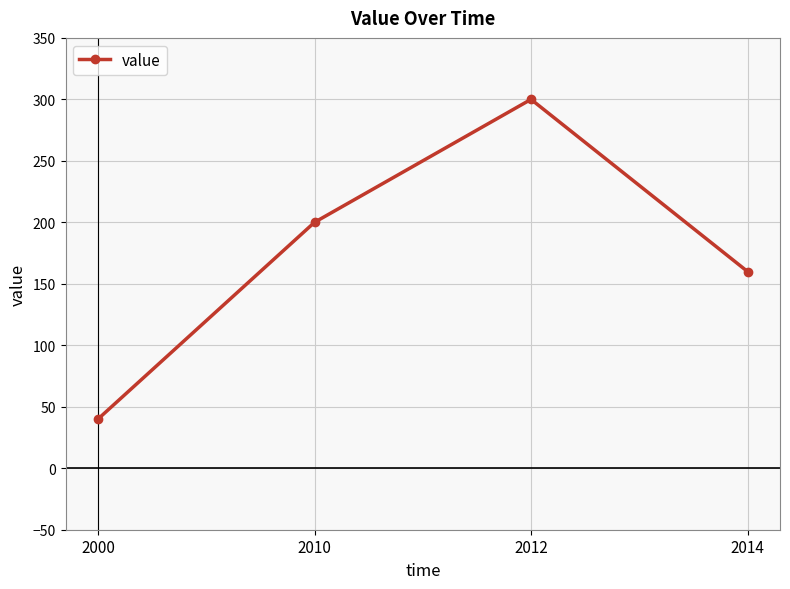

Rank the categories by value from highest to lowest.

2012, 2010, 2014, 2000